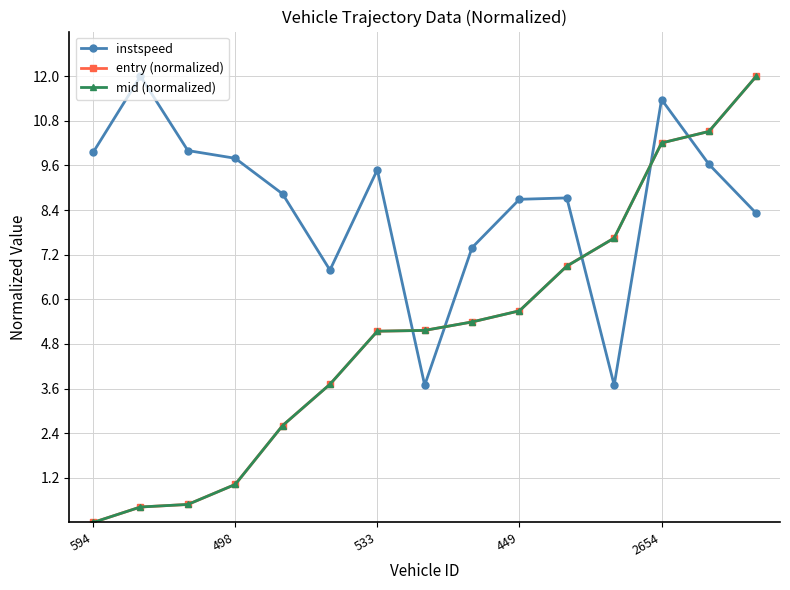

What is the value of the mid (normalized) point at the 12th from the left?

7.6